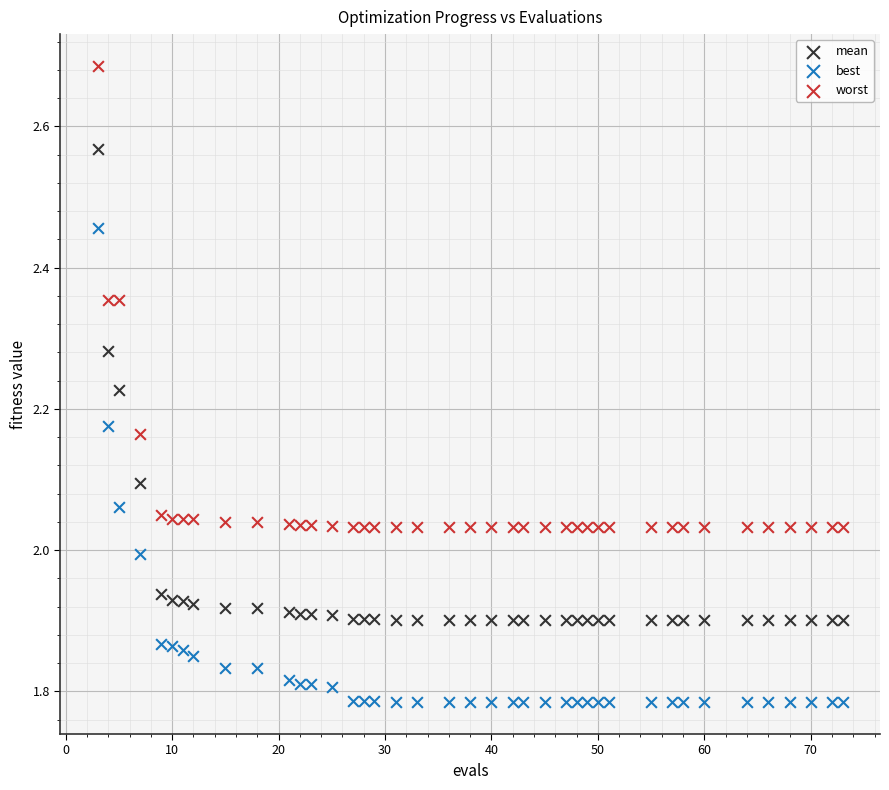

Which series has the widest spread of Y values?

best